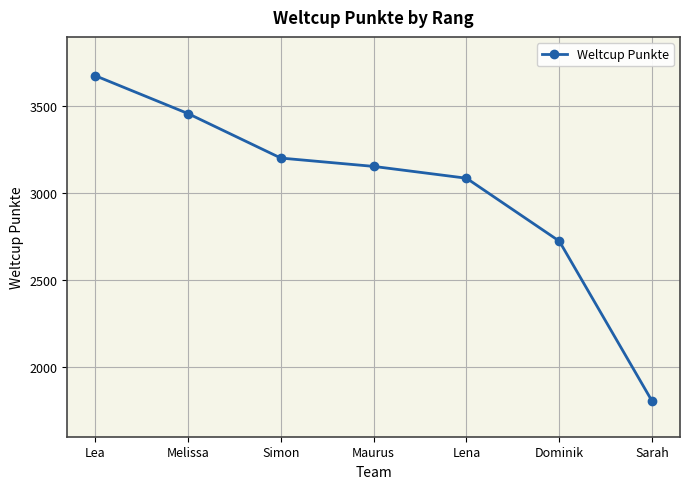

What position from the right is Maurus?

4